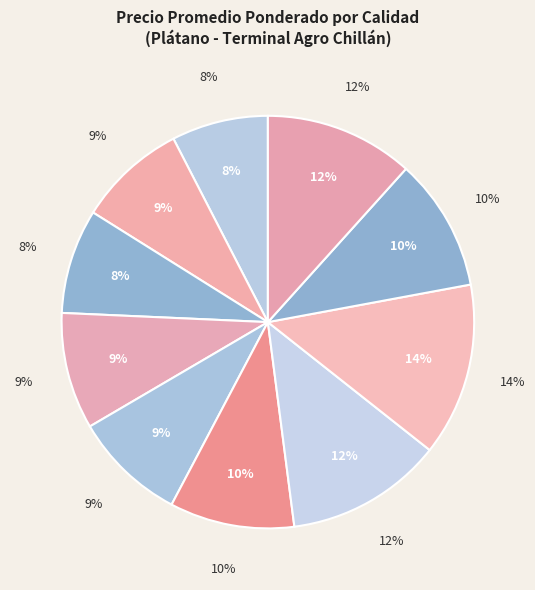

To the nearest percent, what is the combined percentage of Pintón and Pintón?

18%